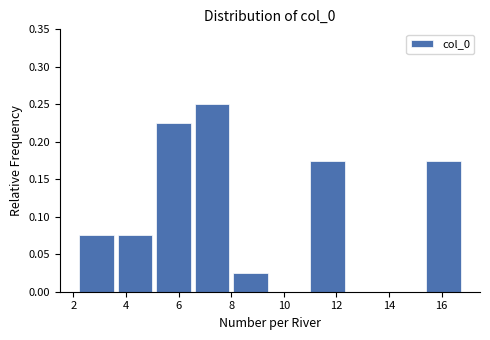

Which range on the x-axis has the tallest bar?

6.6 to 8.0